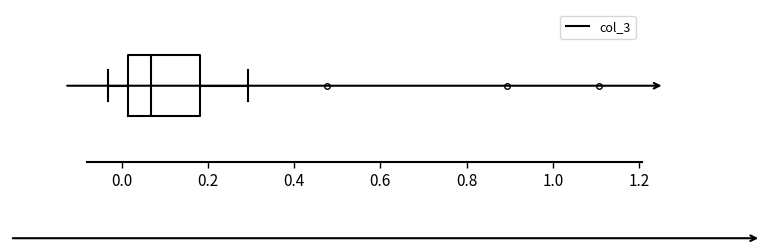

Transcribe this box plot: give where the median line is, the range the box spans, and where the two whiskers end, as read against the x-axis. The values are not printed on the chart, so give them approximately, as read against the axis.

median 0.06, box 0.02 to 0.18, whiskers -0.04 to 0.30